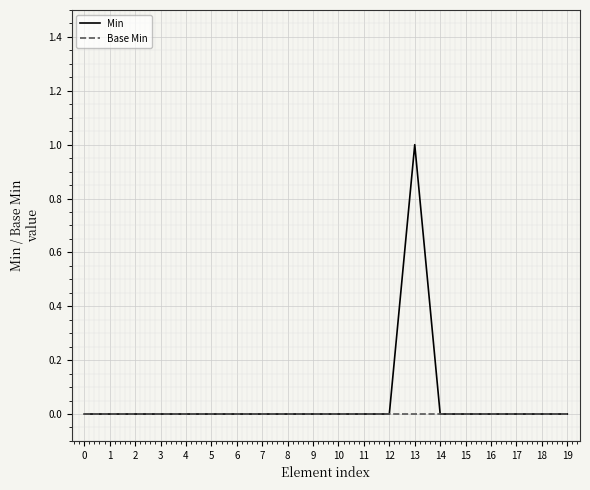

How many lines are shown in the chart?

2